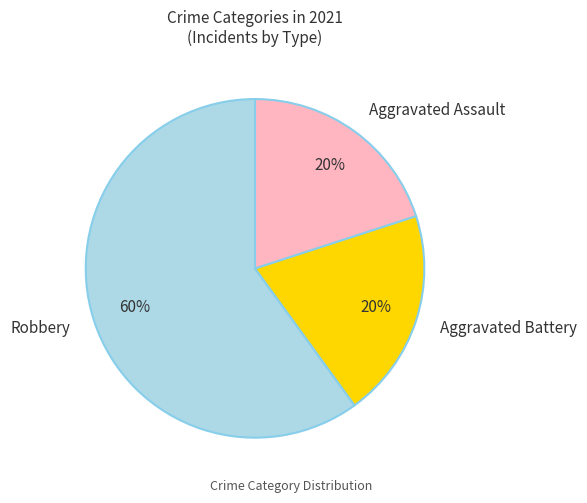

Count the number of slices in the pie.

3